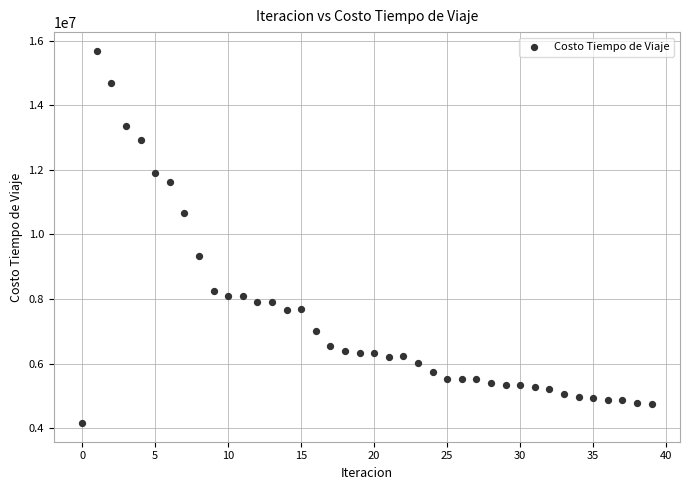

What is the range of Y values (max minus min)?

11532828.6